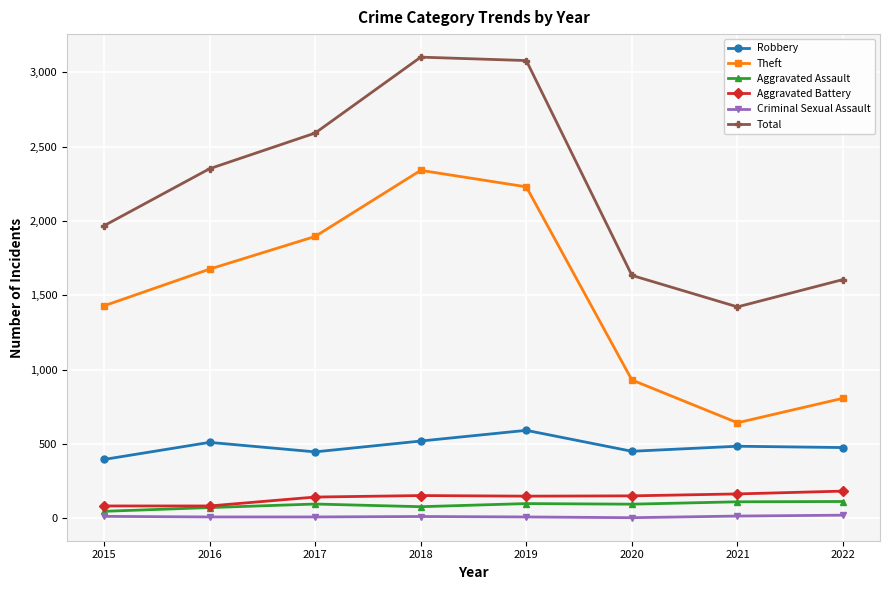

Is the value of Criminal Sexual Assault at 2015 greater than the value of Total at 2020?

No